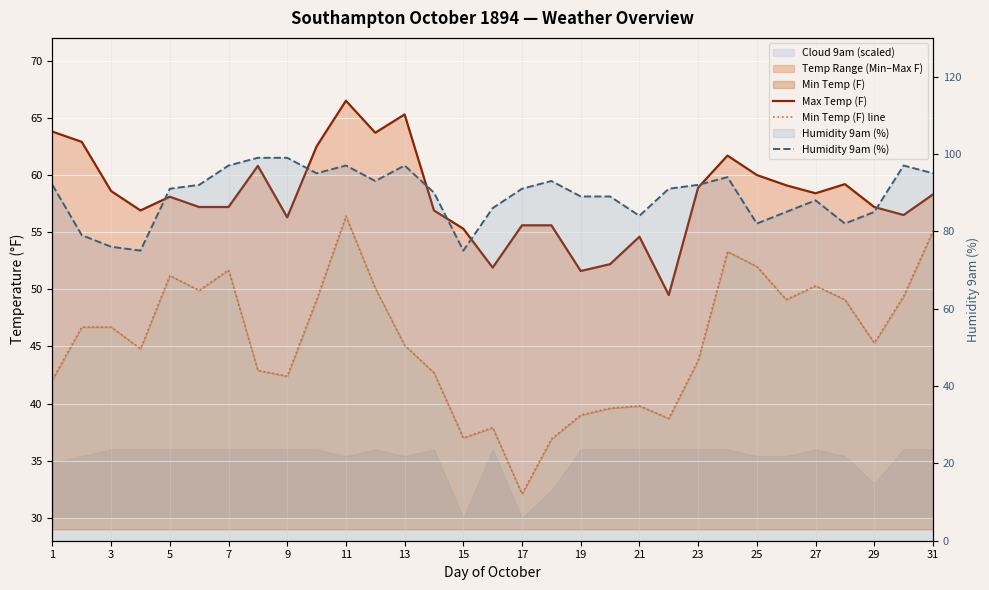

List the series in order of their overall mean, lowest first.

Min Temp (F) line, Max Temp (F), Humidity 9am (%)